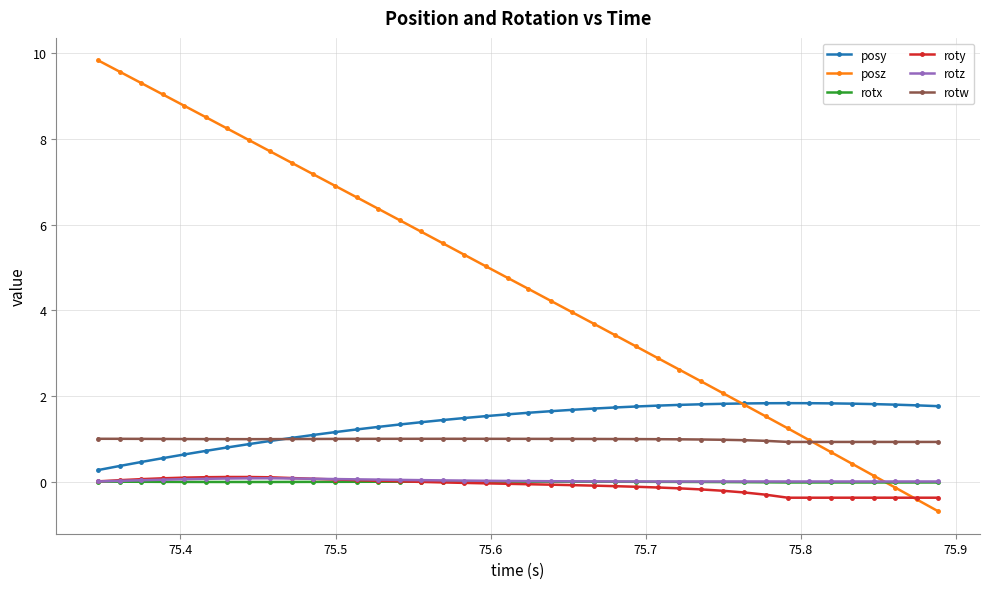

Count the number of data series in this chart.

6